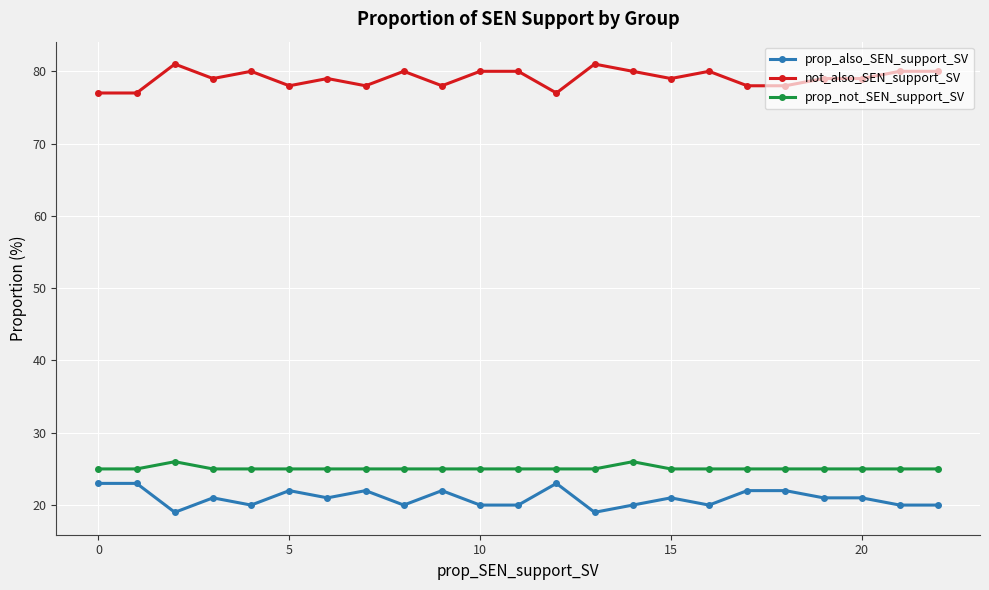

List the series in order of their peak value, highest first.

not_also_SEN_support_SV, prop_not_SEN_support_SV, prop_also_SEN_support_SV